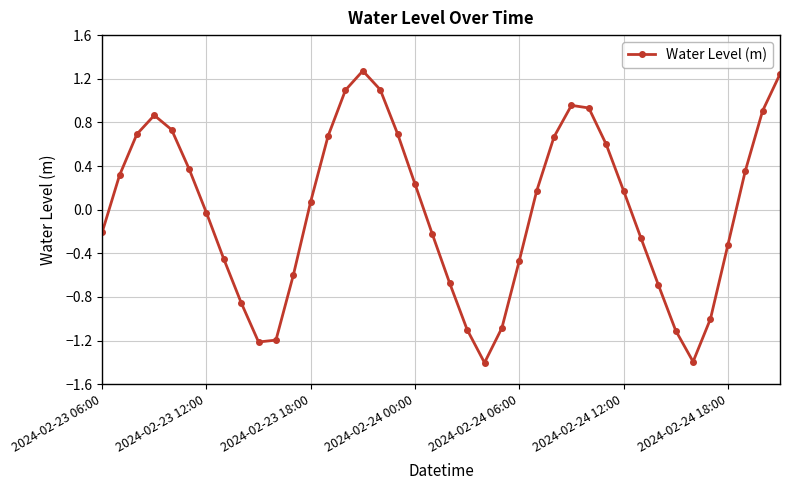

How many interior local valleys (lower than both neighbors) does the data have?

3